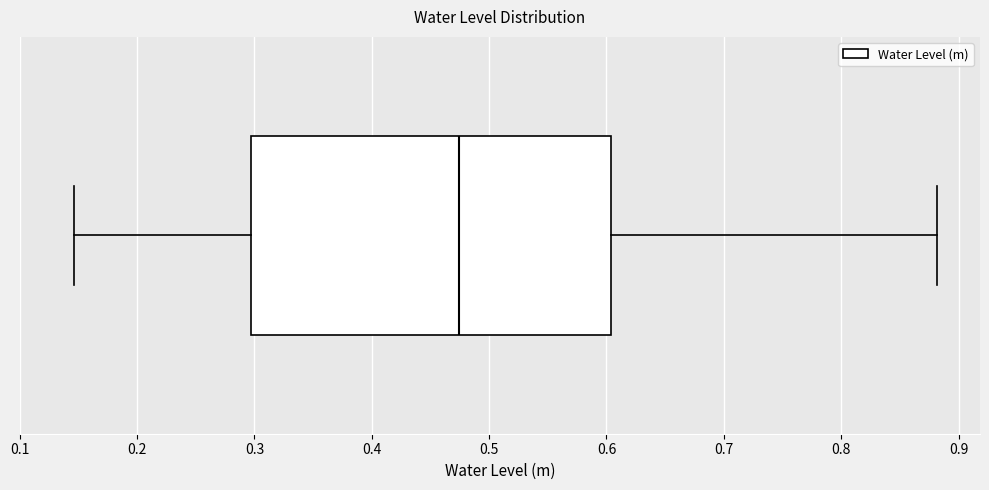

Read this box plot against the x-axis: the position of the median line, the range covered by the box, and the ends of both whiskers. The values are not printed on the chart, so give them approximately, as read against the axis.

median 0.47, box 0.30 to 0.60, whiskers 0.15 to 0.88